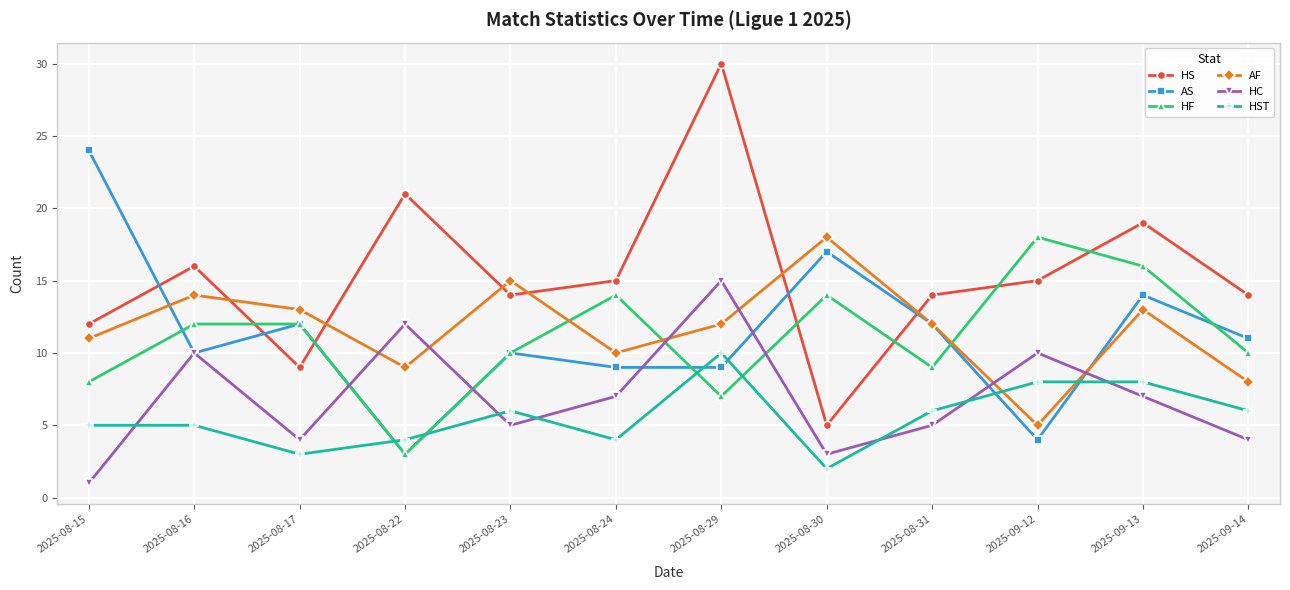

What is the spread (max minus min) of values at 2025-09-12?

14